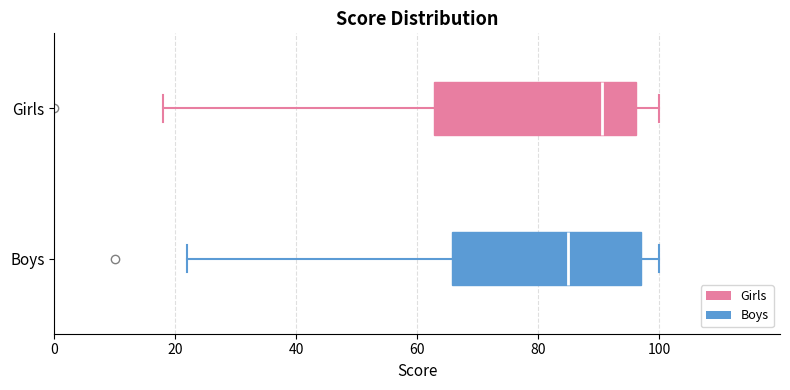

Which box's median line is the furthest to the right?

Girls